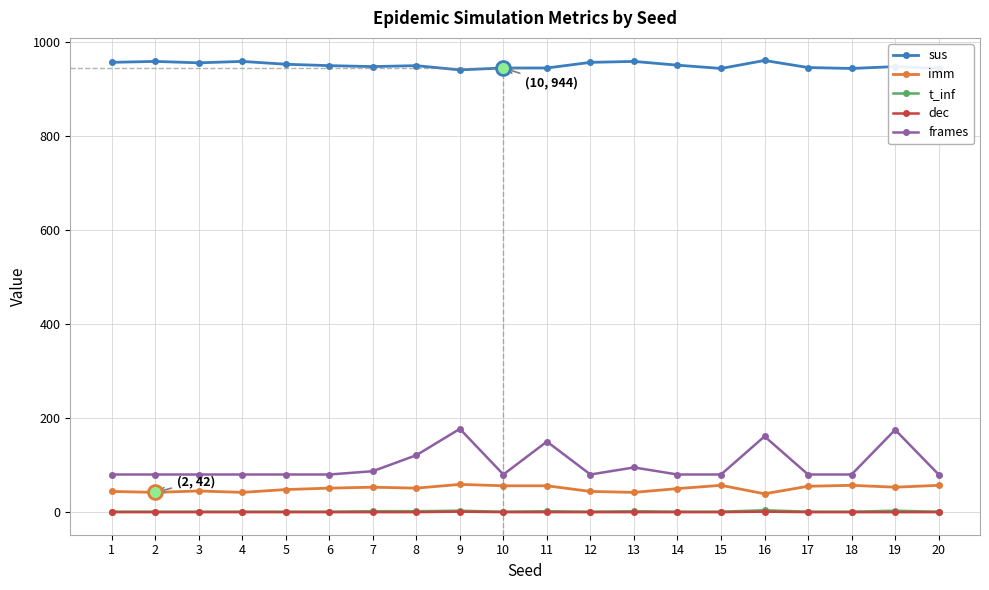

True or false: frames and imm cross at least once.

False